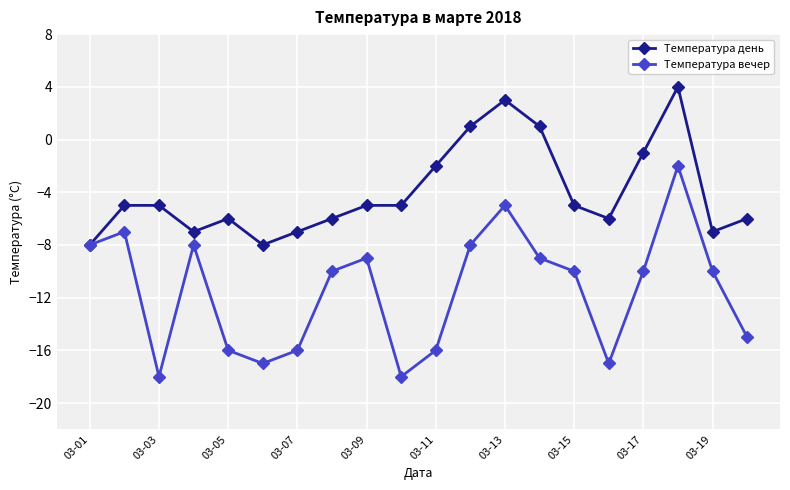

Reading right to left, transcribe all the data shown in this chart.

Температура день: -6	-7	4	-1	-6	-5	1	3	1	-2	-5	-5	-6	-7	-8	-6	-7	-5	-5	-8
Температура вечер: -15	-10	-2	-10	-17	-10	-9	-5	-8	-16	-18	-9	-10	-16	-17	-16	-8	-18	-7	-8